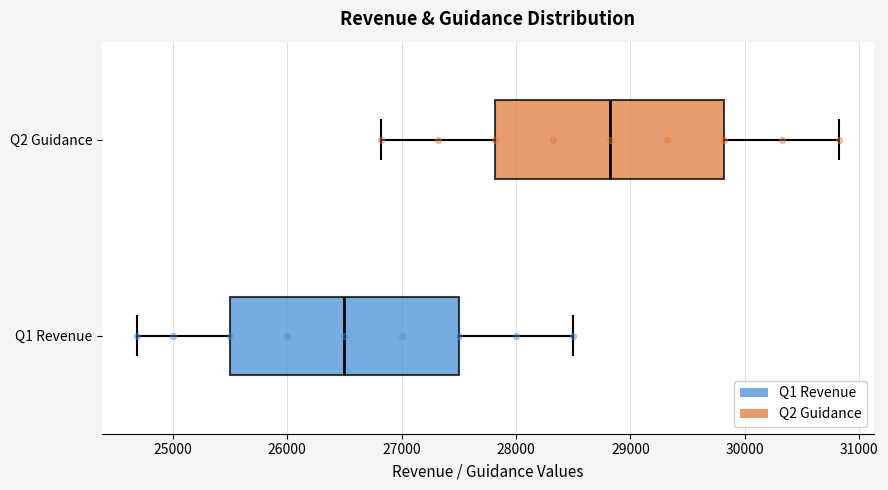

Which box has the furthest to the right median line?

Q2 Guidance